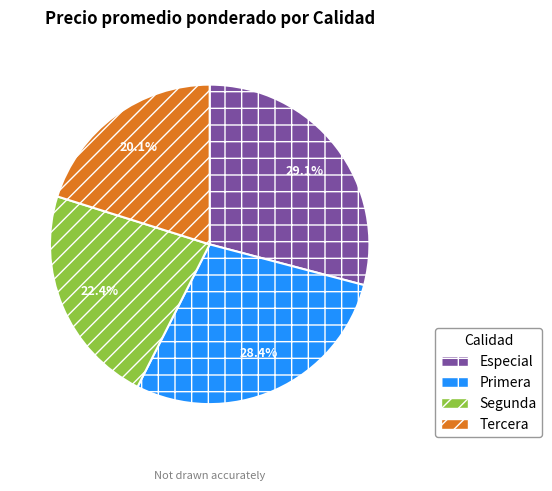

Combined, what portion of the pie is Tercera and Primera?

48.5%